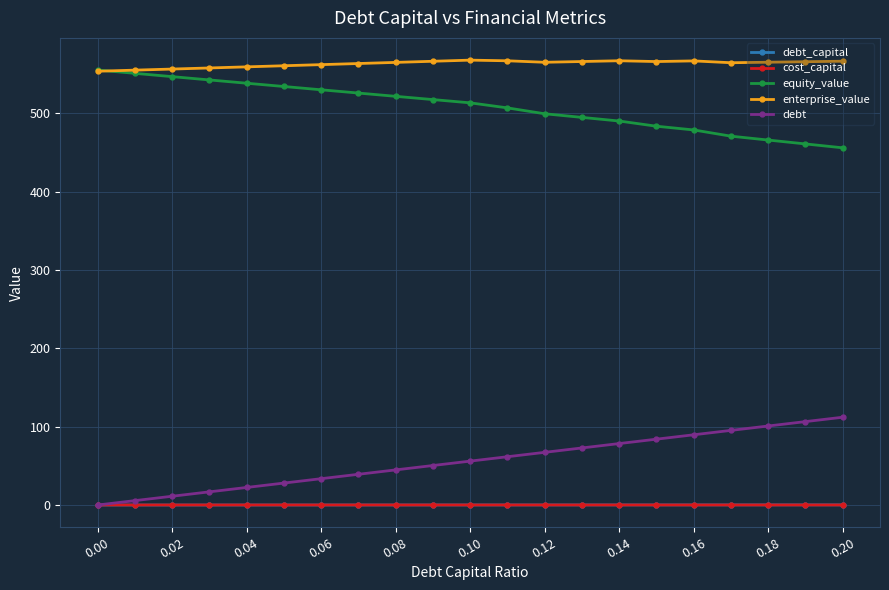

What is the average value of the debt series?

56.1